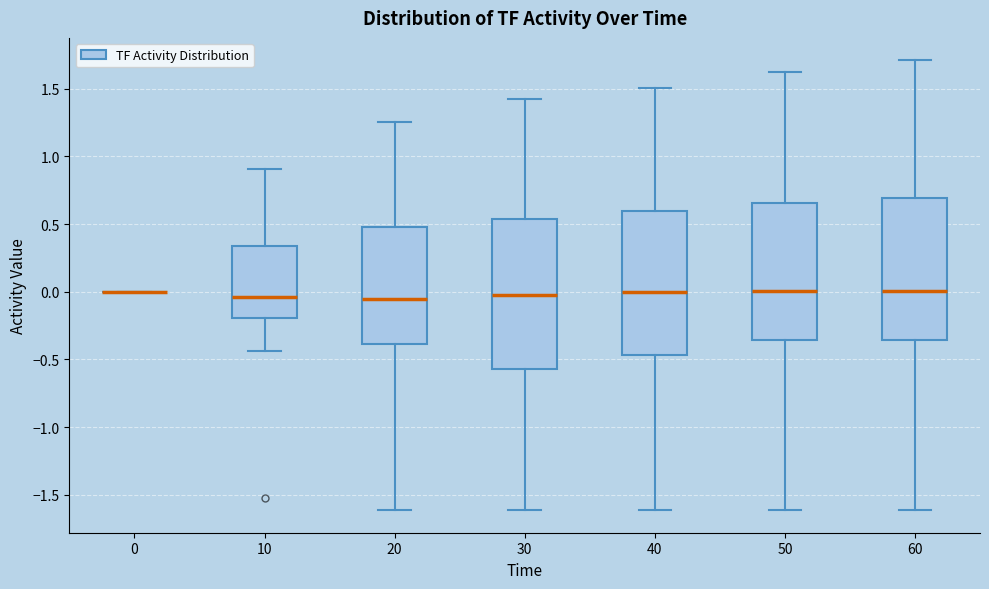

Reading left to right, read every box against the y-axis: the position of its median line, the range the box covers, and the ends of its whiskers. The values are not printed on the chart, so give them approximately, as read against the axis.

0: box collapsed to a line at 0.00, whiskers 0.00 to 0.00
10: median -0.05, box -0.20 to 0.35, whiskers -0.45 to 0.90
20: median -0.05, box -0.40 to 0.50, whiskers -1.60 to 1.25
30: median 0.00, box -0.55 to 0.55, whiskers -1.60 to 1.40
40: median 0.00, box -0.45 to 0.60, whiskers -1.60 to 1.50
50: median 0.00, box -0.35 to 0.65, whiskers -1.60 to 1.60
60: median 0.00, box -0.35 to 0.70, whiskers -1.60 to 1.70